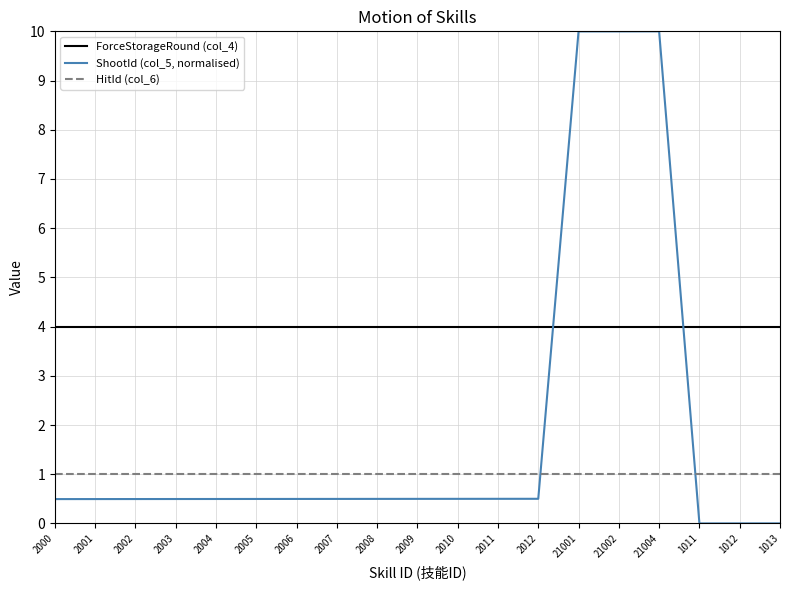

What is the spread (max minus min) of values at 2009?

3.5